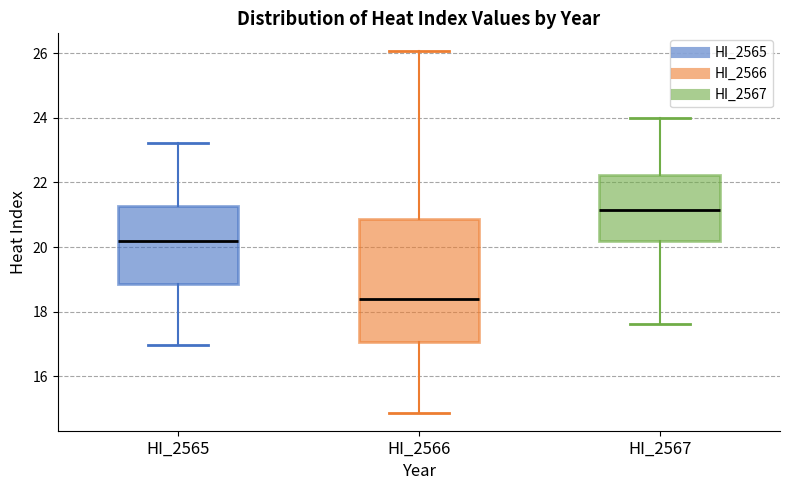

Where is the lower edge of the box for HI_2565 on the y-axis? The values are not printed on the chart, so give them approximately, as read against the axis.

18.8